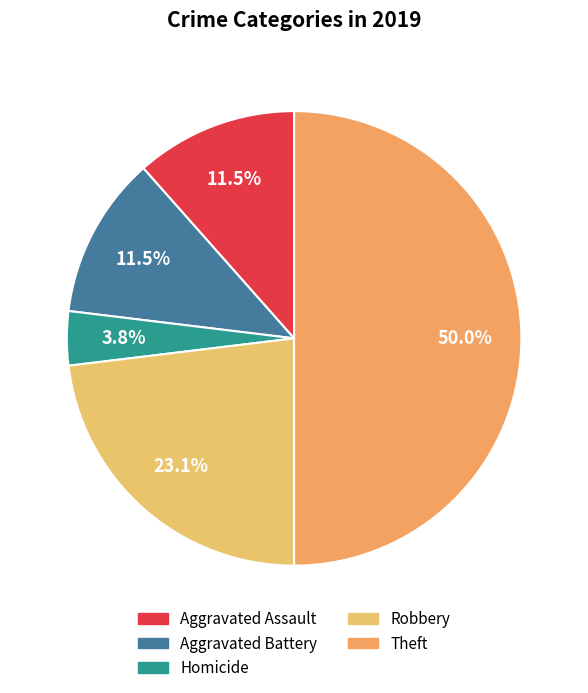

How many slices are in this pie chart?

5